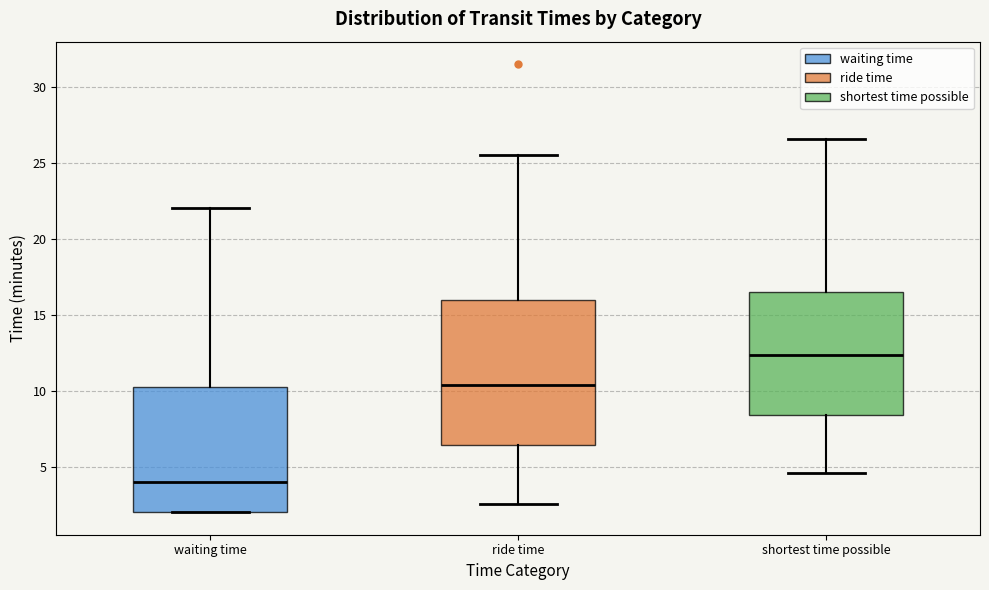

Comparing the boxes themselves (not the whiskers), which one is the tallest?

ride time